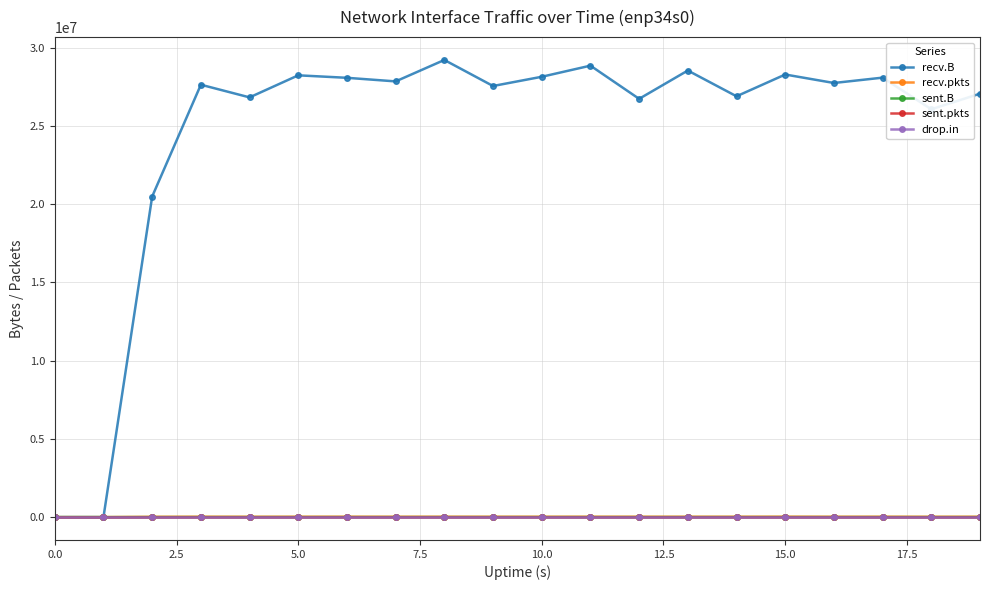

Which series has the largest total across all categories?

recv.B